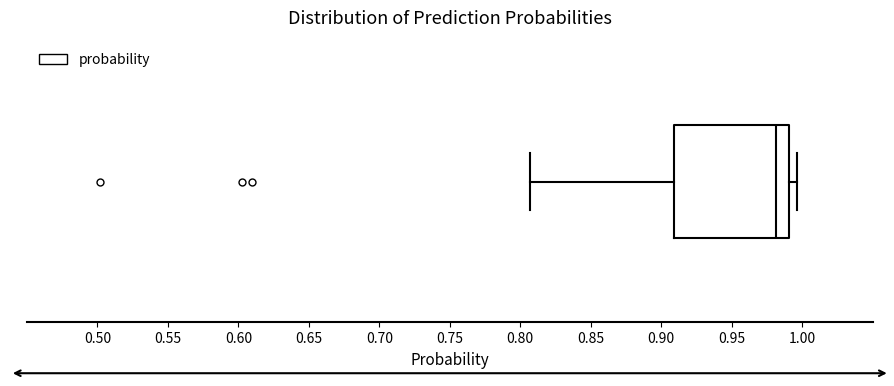

Transcribe this box plot: give where the median line is, the range the box spans, and where the two whiskers end, as read against the x-axis. The values are not printed on the chart, so give them approximately, as read against the axis.

median 0.980, box 0.910 to 0.990, whiskers 0.805 to 0.995